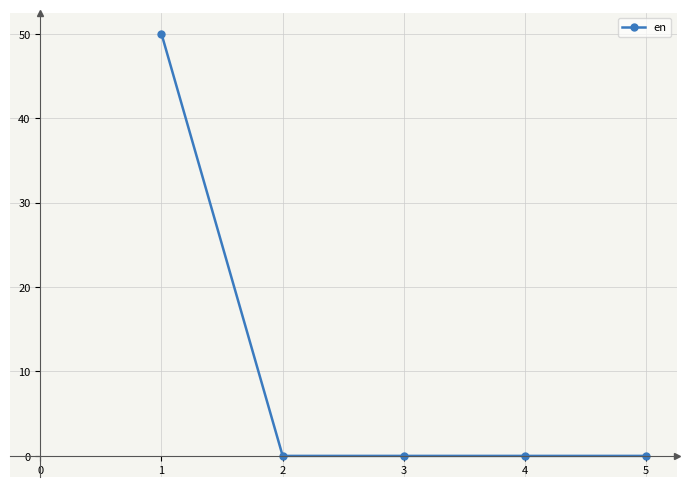

What is the average value?

10